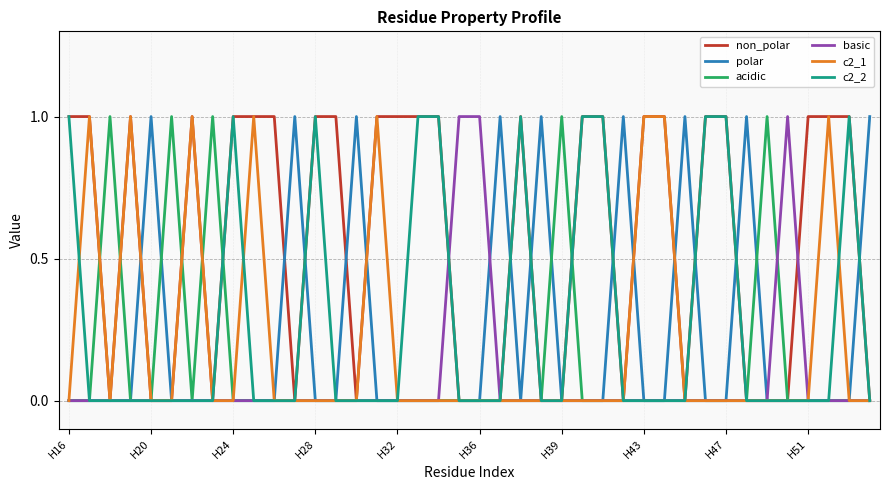

Which series has the largest total across all categories?

non_polar